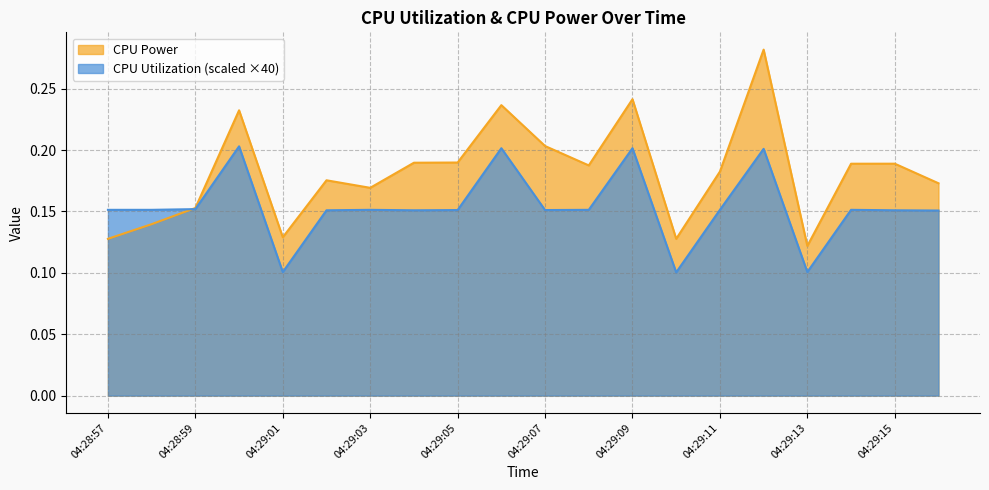

At how many categories does at least one series exceed 0?

20